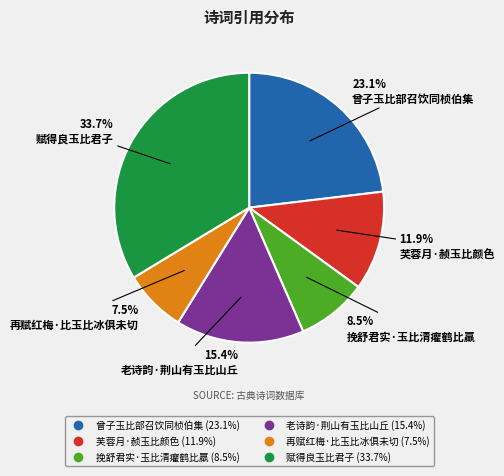

Count the number of slices in the pie.

6